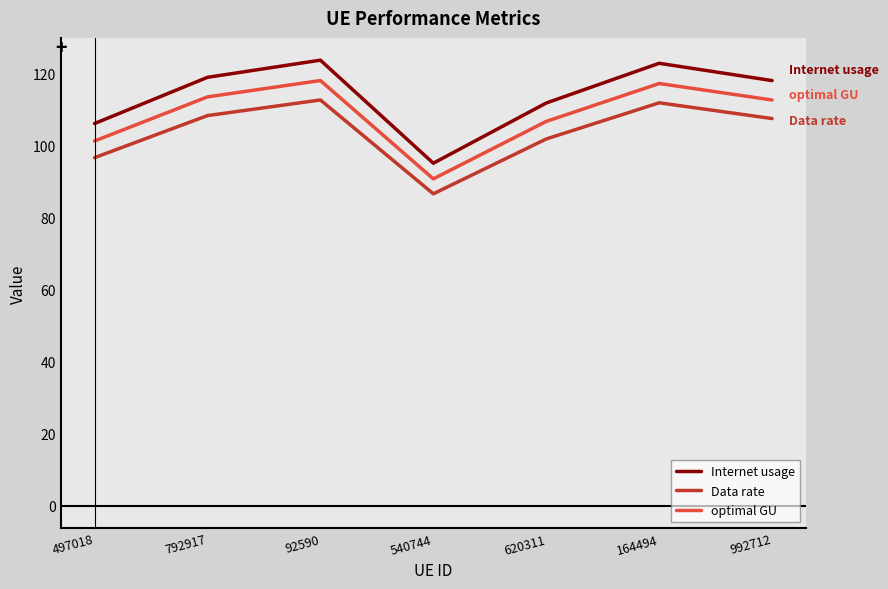

The value of Data rate at 497018 is 96.6. True or false?

True